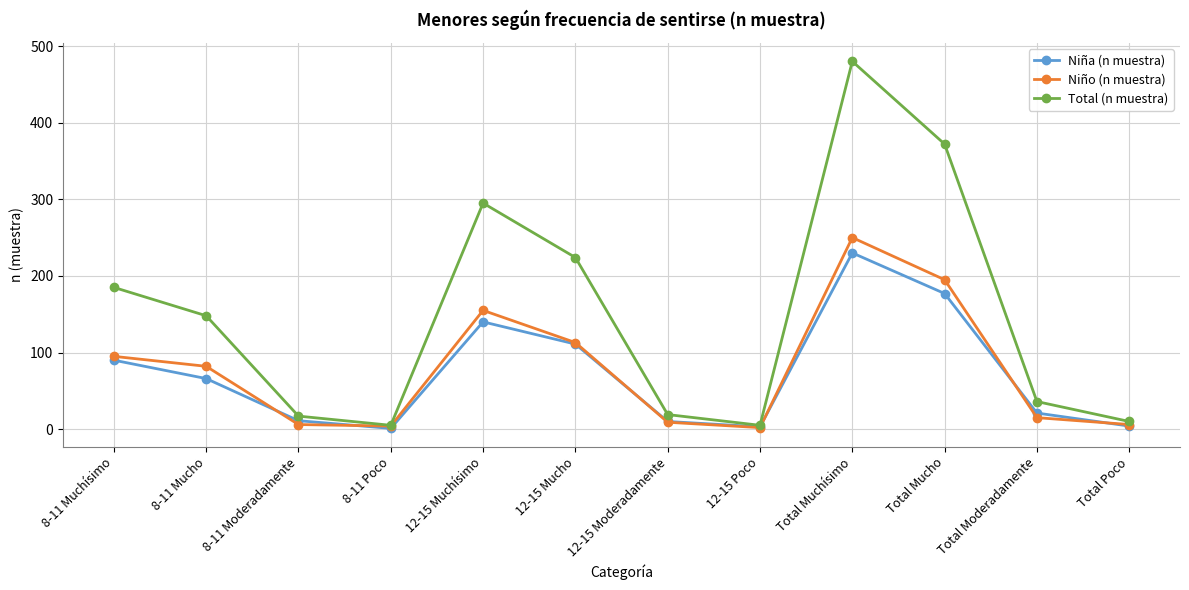

How many lines are shown in the chart?

3